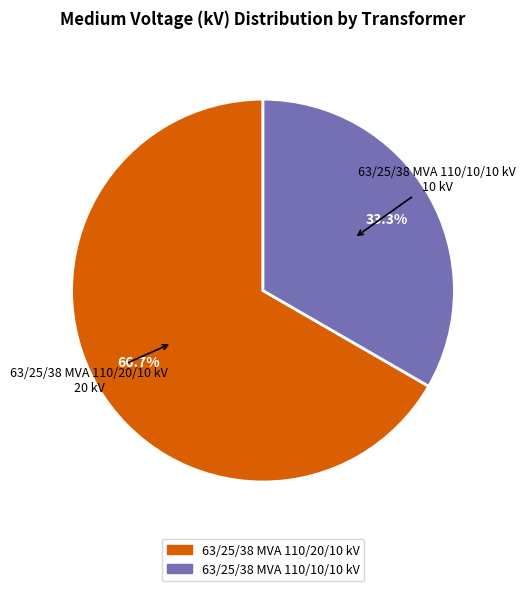

How much of the chart is everything except 63/25/38 MVA 110/10/10 kV?

66.7%